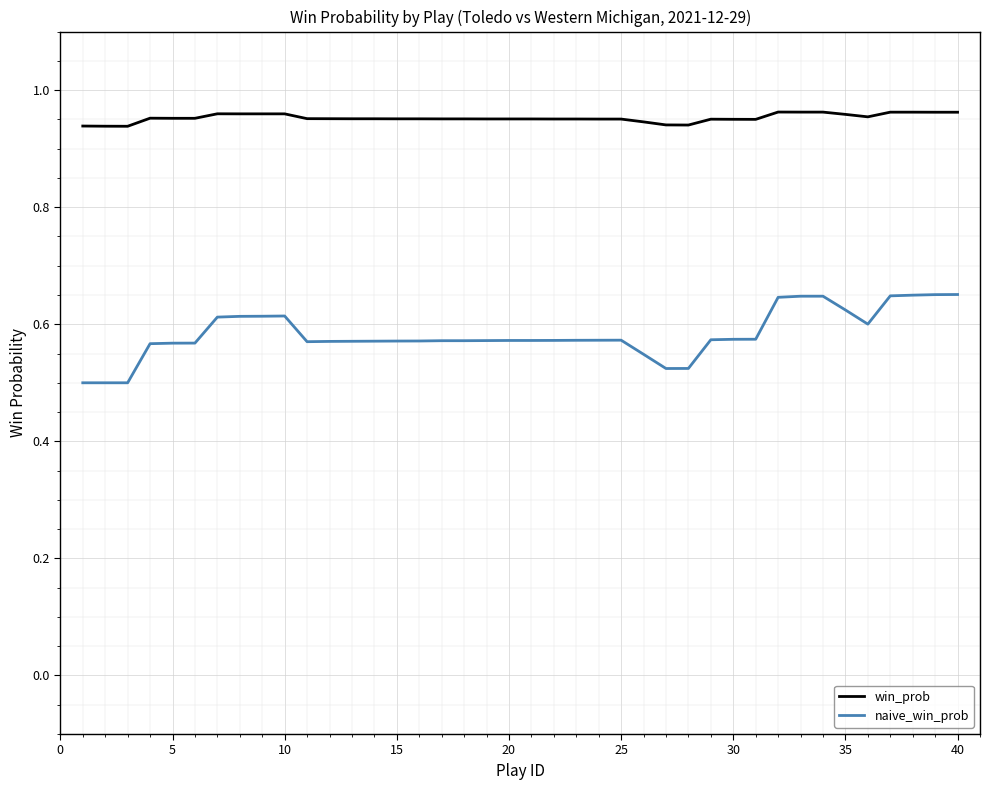

Which series has the widest spread of values?

naive_win_prob